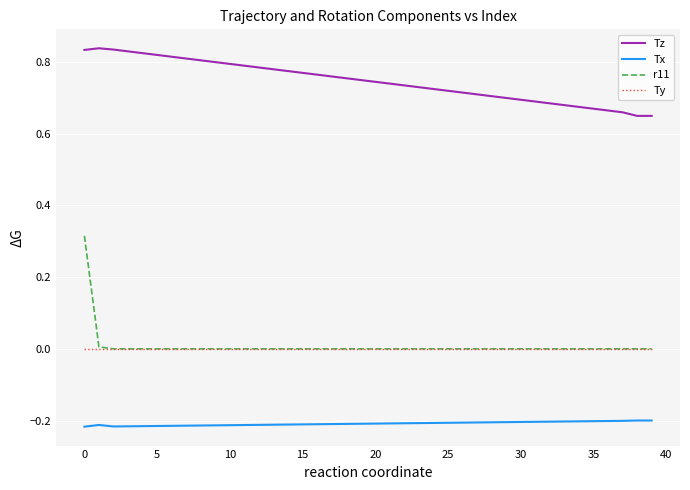

How many lines are shown in the chart?

4